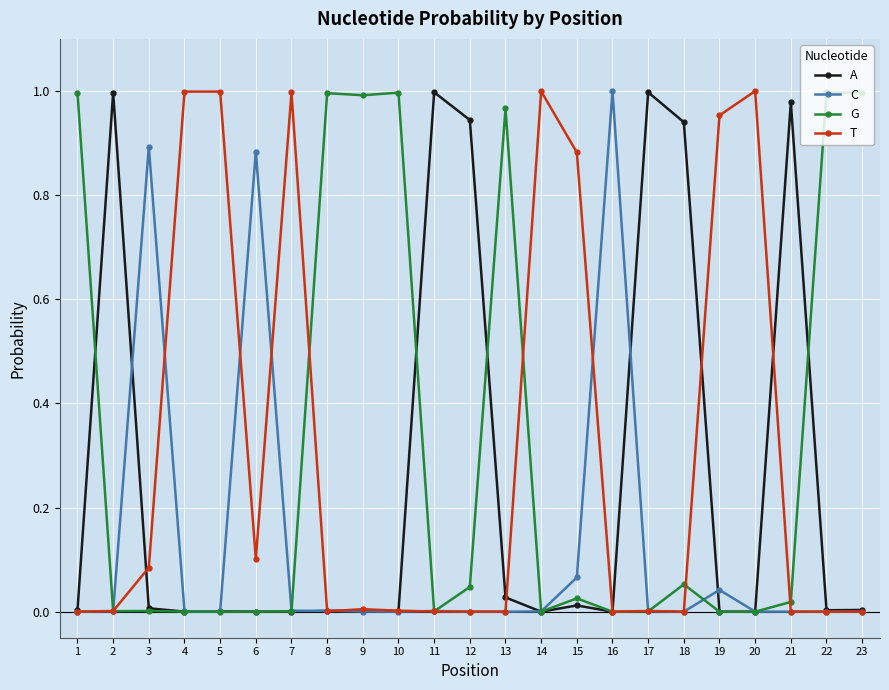

True or false: C has a value of 0.0 at 11.

True